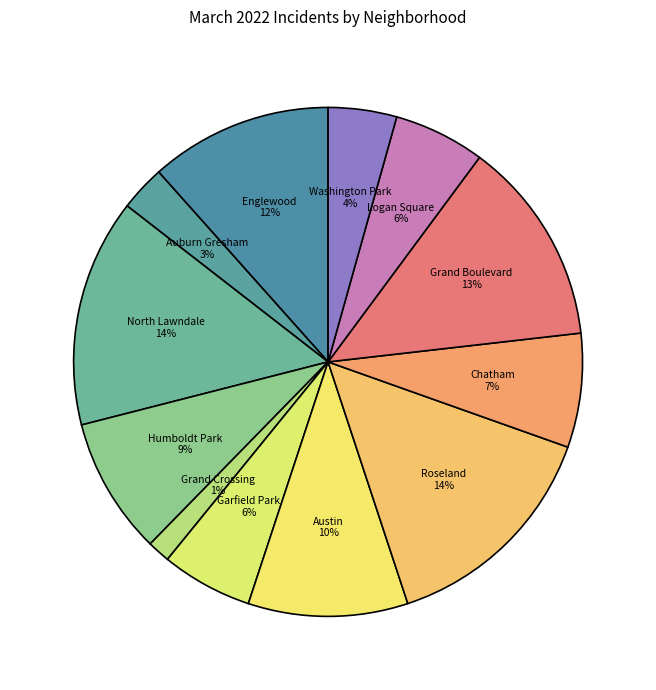

Which category has the smallest portion of the pie?

Grand Crossing